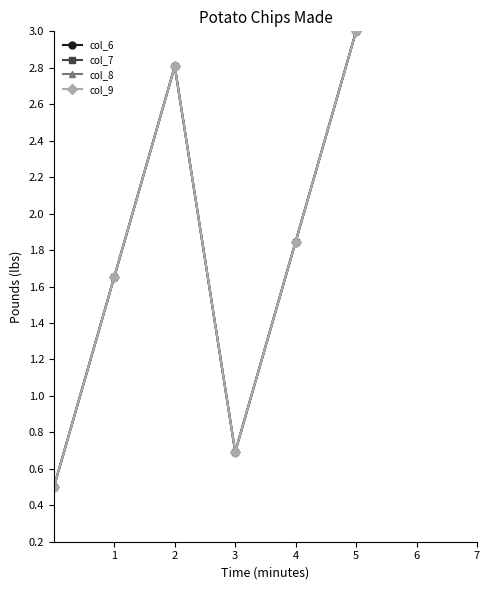

Is this an area chart (filled region under the line)?

No